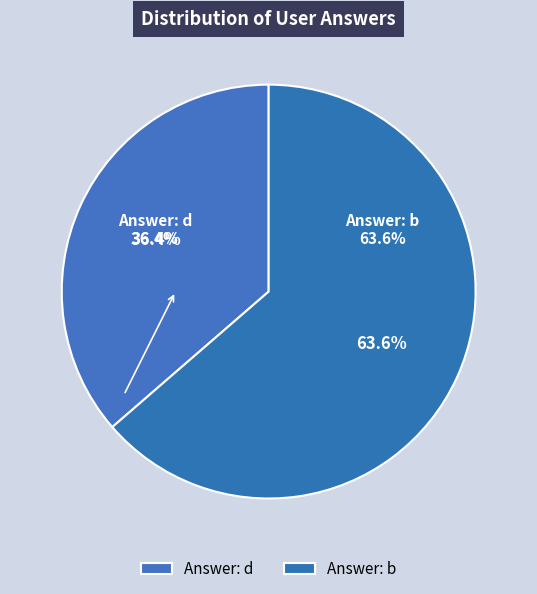

Rank the categories by value from highest to lowest.

b, d